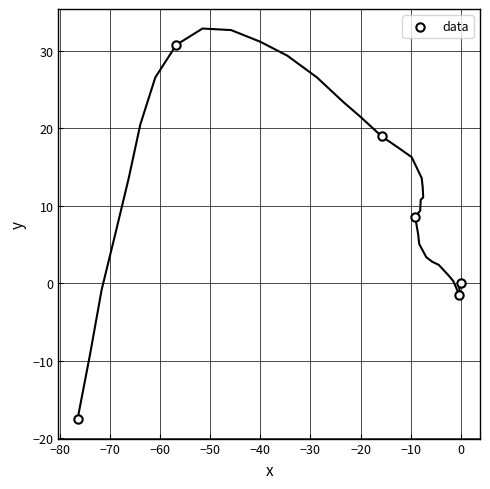

What Y value in the scatter plot is closest to 6?

8.6